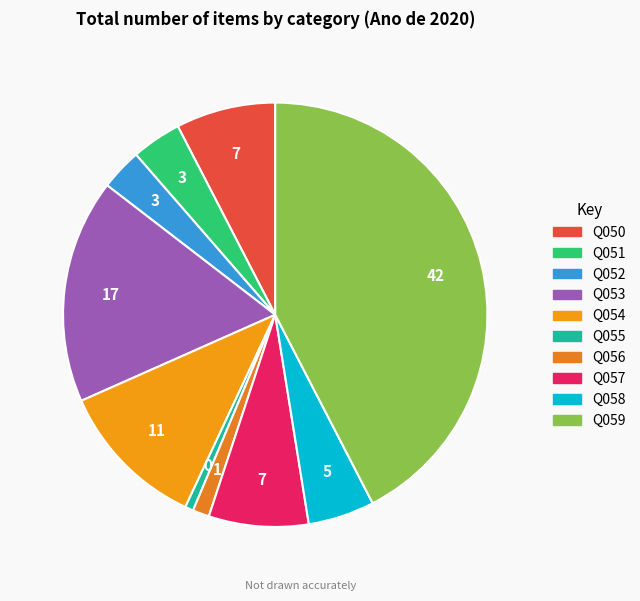

Is it true that Q050 is 21% of the pie?

False